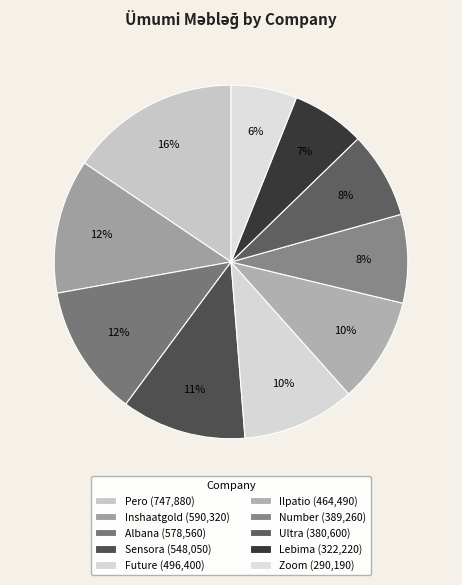

Is it true that Albana is 17% of the pie?

False